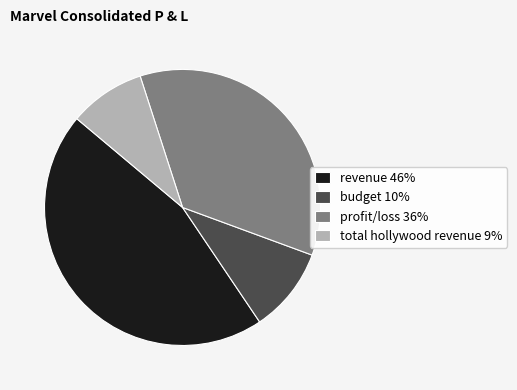

Does revenue account for over 50% of the chart?

No